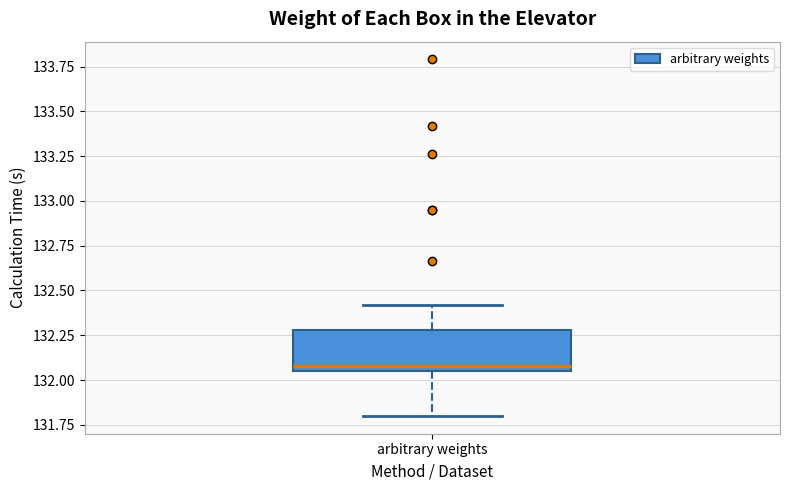

Transcribe this box plot: give where the median line is, the range the box spans, and where the two whiskers end, as read against the y-axis. The values are not printed on the chart, so give them approximately, as read against the axis.

median 132.10, box 132.05 to 132.30, whiskers 131.80 to 132.40